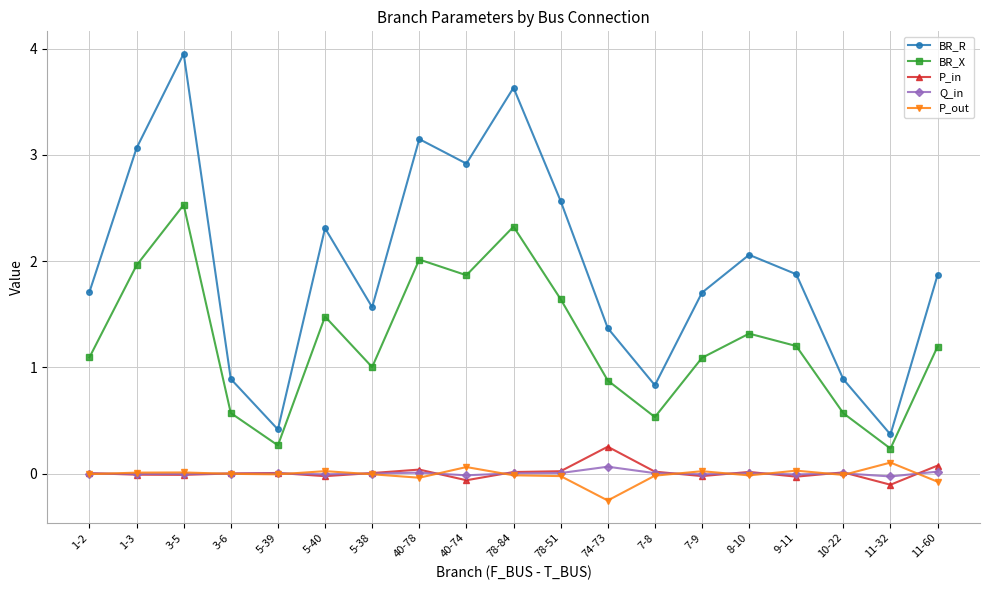

At 74-73, list the series in order from largest to smallest.

BR_R, BR_X, P_in, Q_in, P_out